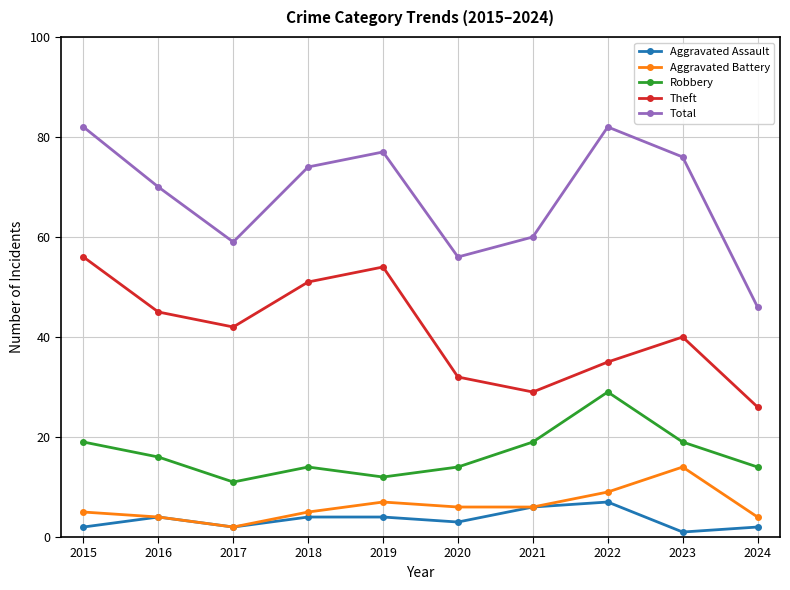

What is the lowest value of the Theft series?

26